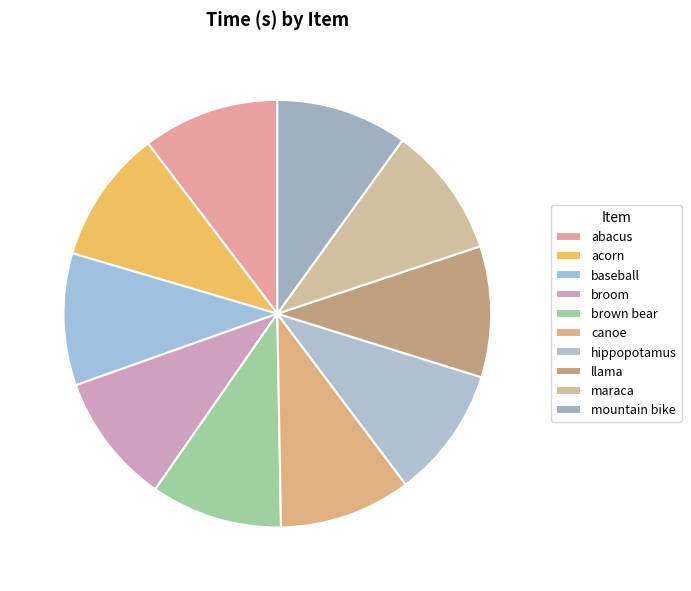

Is there a majority slice in this chart?

No